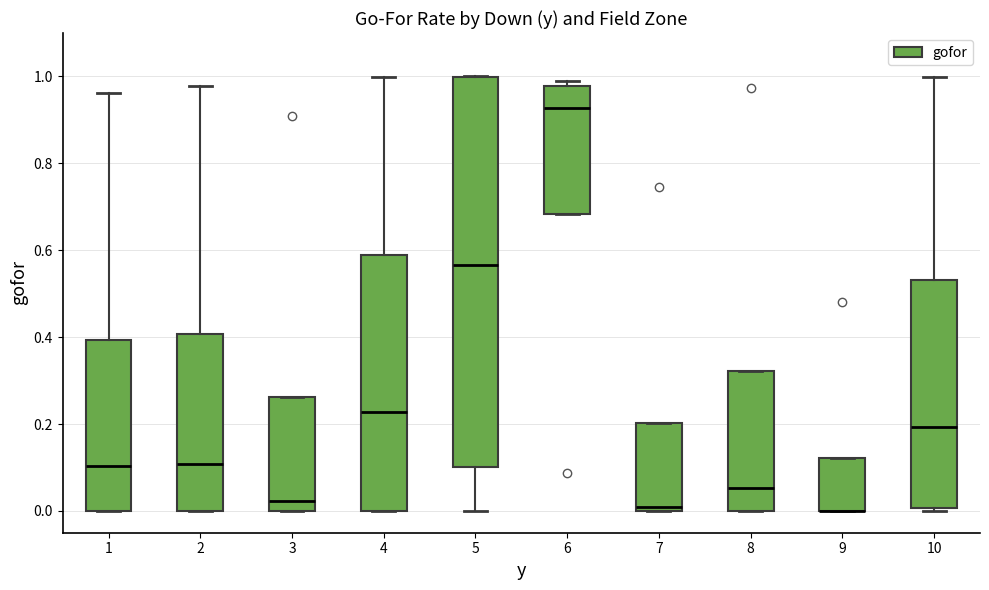

Where does the median line of the box at x = 1 sit on the y-axis? The values are not printed on the chart, so give them approximately, as read against the axis.

0.10